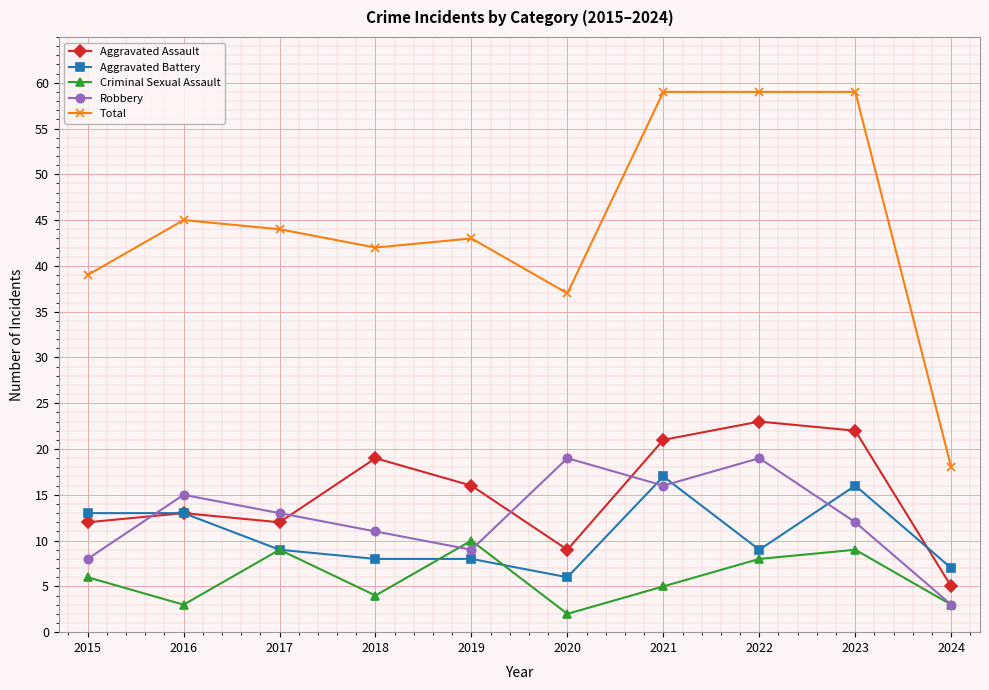

What are all the series names shown in the legend?

Aggravated Assault, Aggravated Battery, Criminal Sexual Assault, Robbery, Total